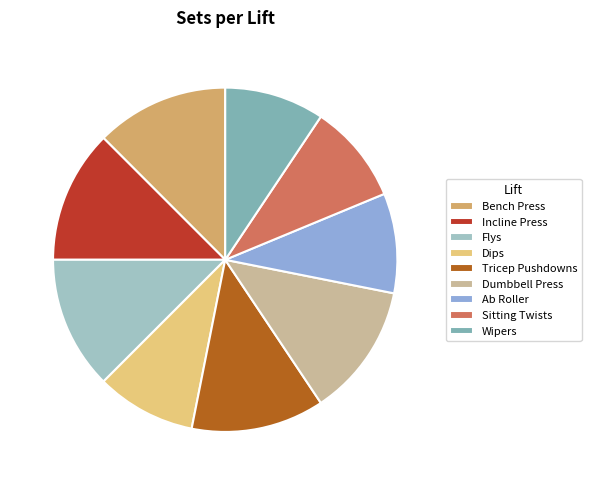

Is it true that Bench Press is 12% of the pie?

True